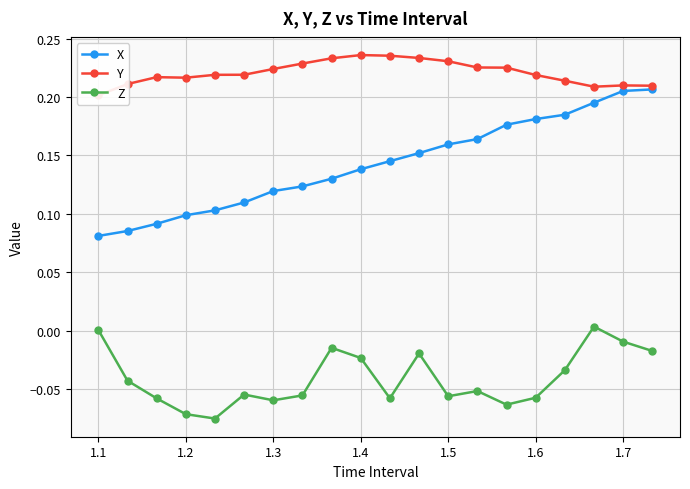

True or false: Z and X intersect in this chart.

False